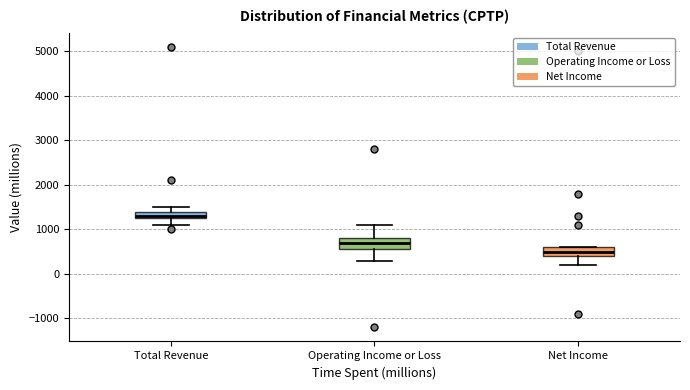

Where is the upper edge of the box for Total Revenue on the y-axis? The values are not printed on the chart, so give them approximately, as read against the axis.

1400